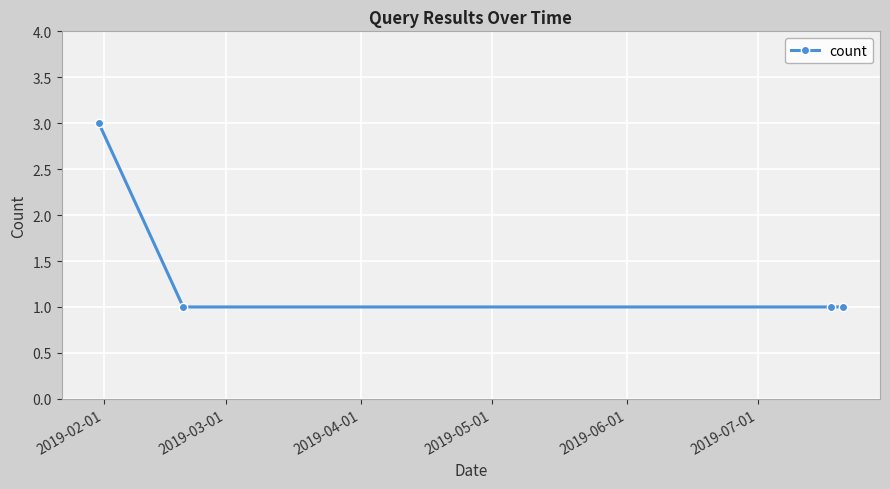

What is the value of the 4th point from the left?

1